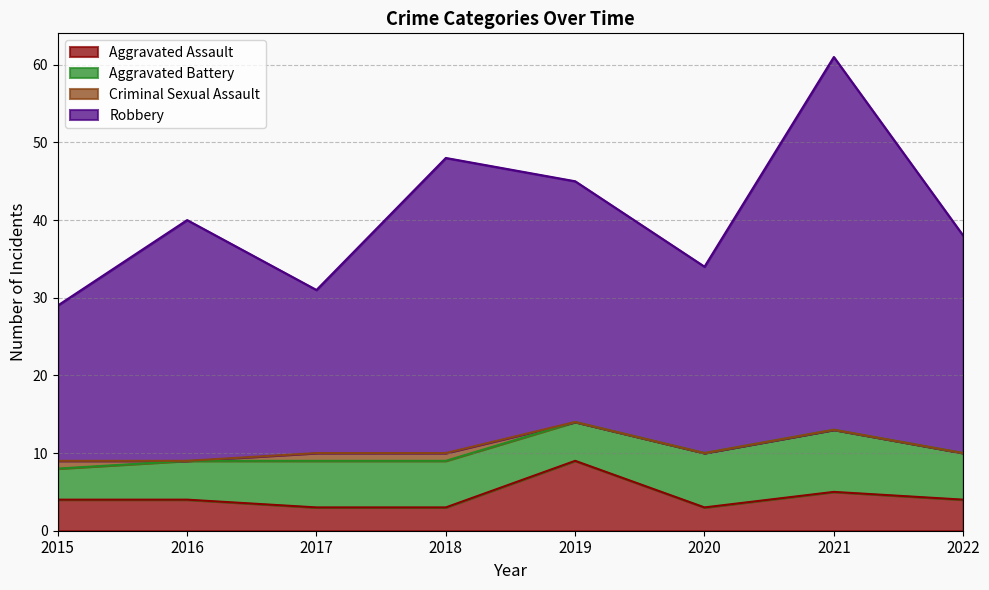

At which category is the sum across all series the highest?

2021